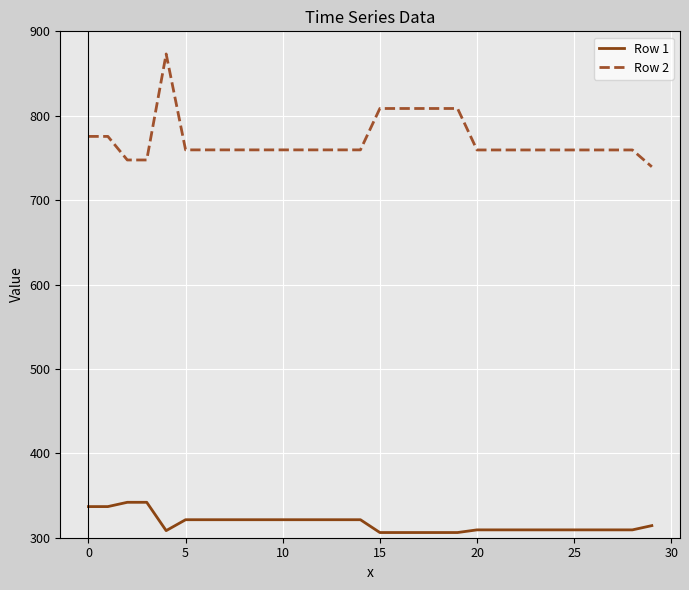

Which series has the largest total across all categories?

Row 2